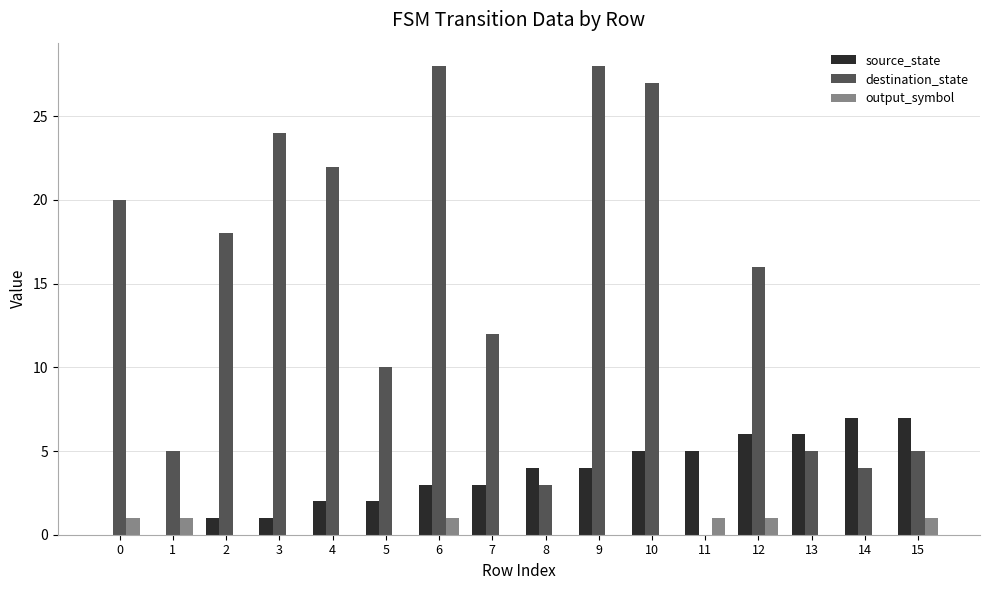

Does the chart contain stacked bars?

No